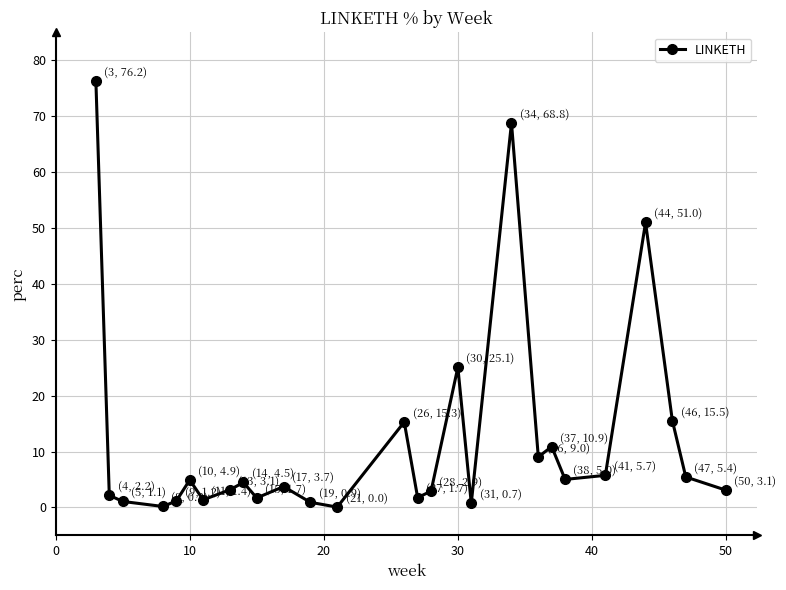

How many data points does each series have?

27